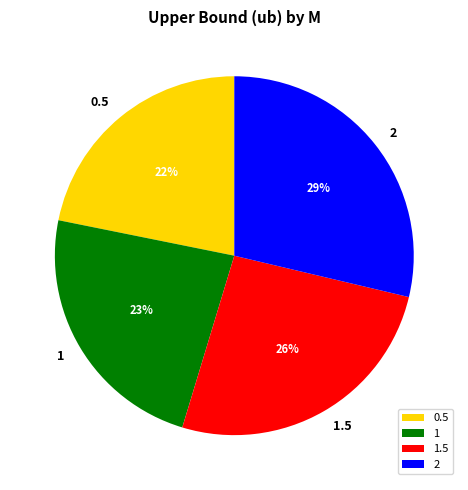

To the nearest percent, what is the difference between the largest and smallest slice percentages?

7%